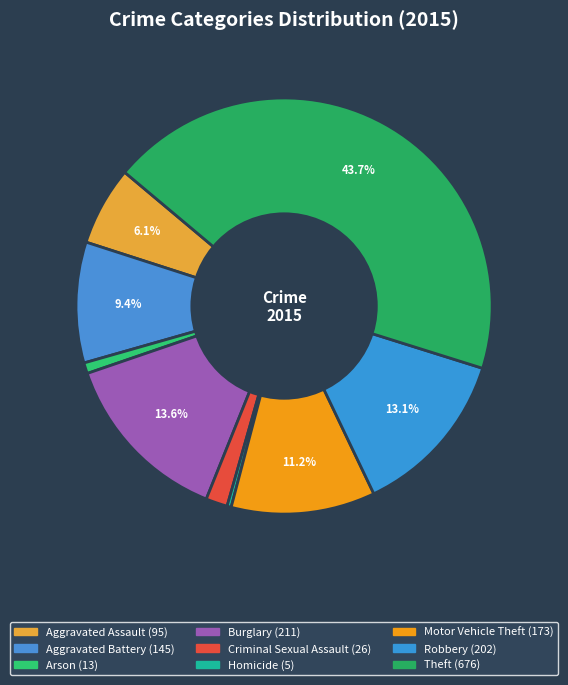

Is it true that Aggravated Assault is 6% of the pie?

True